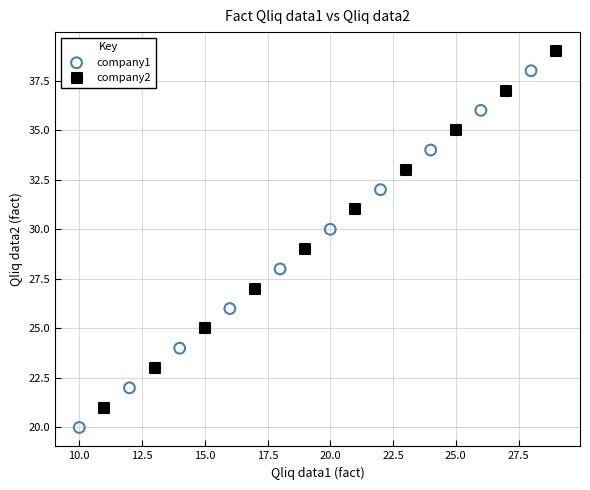

Which series contains the highest Y value?

company2